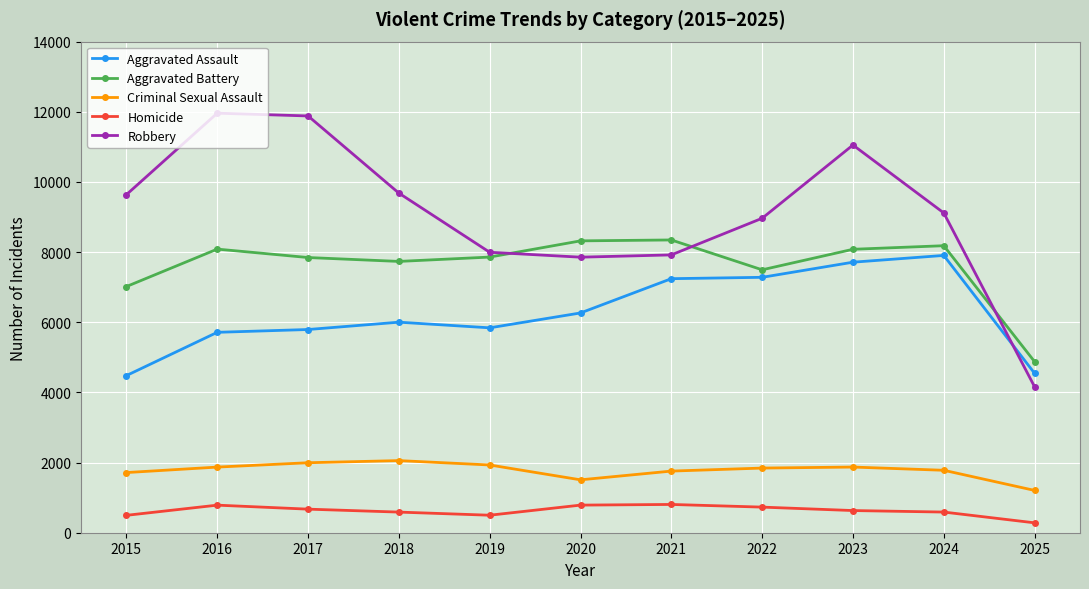

What is the lowest value of the Homicide series?

282